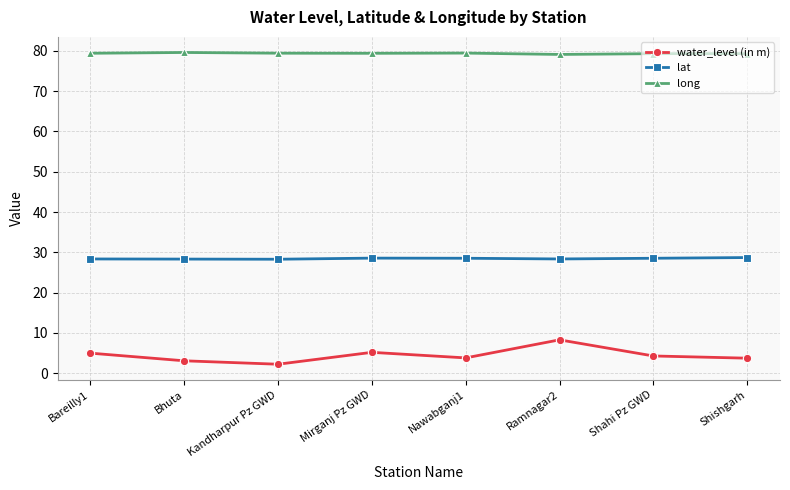

How many lines are shown in the chart?

3